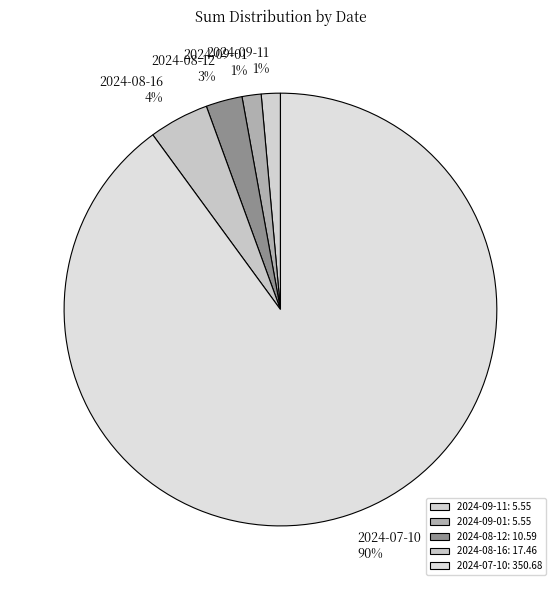

How many segments does this pie chart have?

5